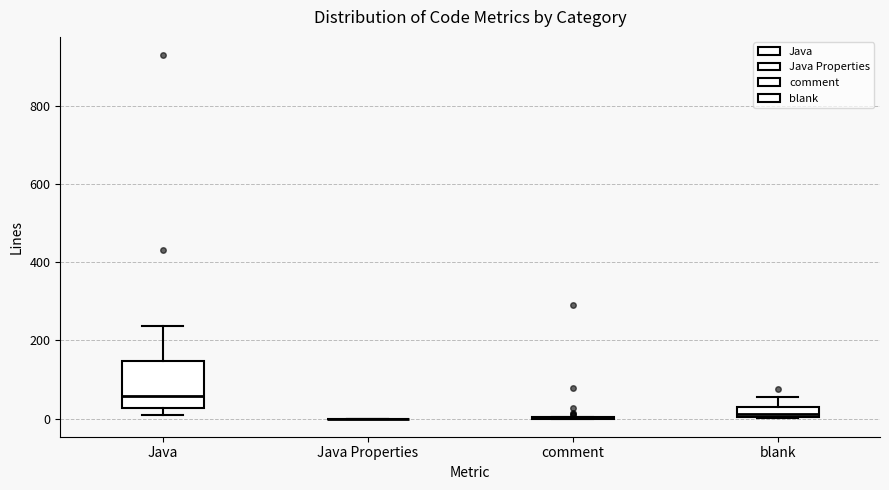

Comparing the boxes themselves (not the whiskers), which one is the tallest?

Java